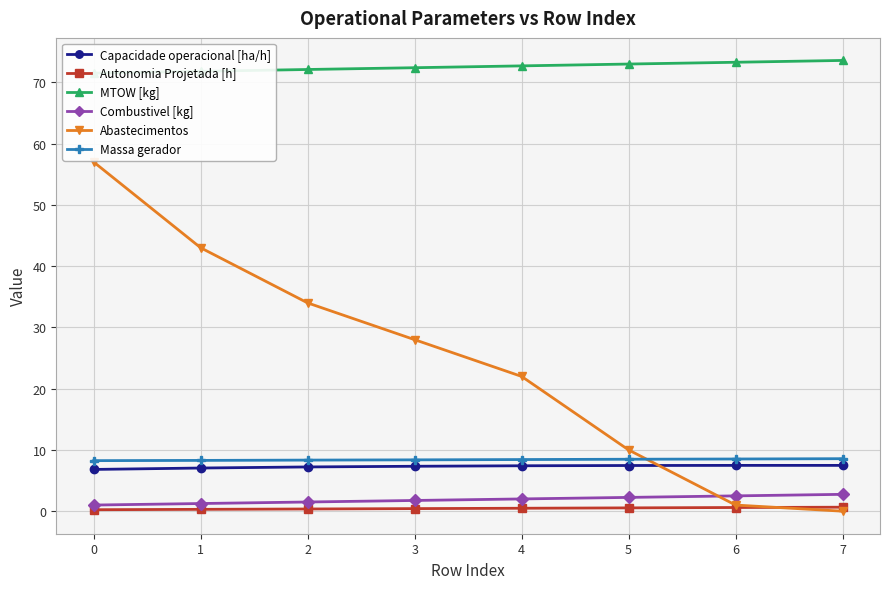

The Autonomia Projetada [h] series shows 0.2 at 6. True or false?

False